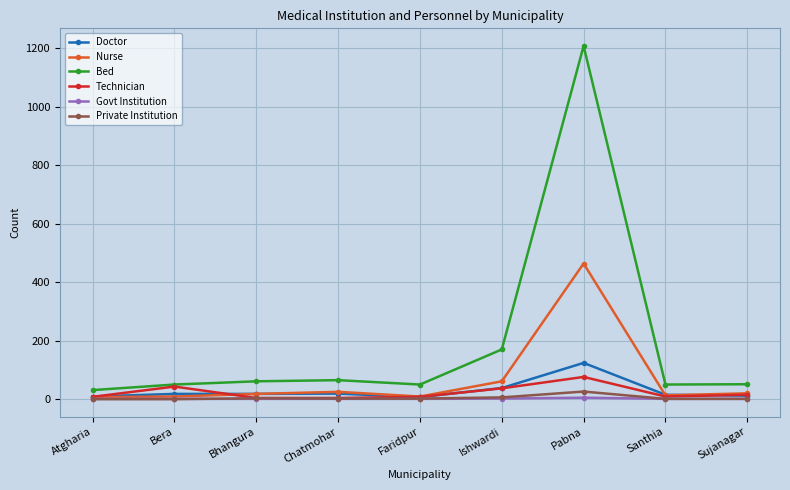

Which series has the largest range (max minus min)?

Bed